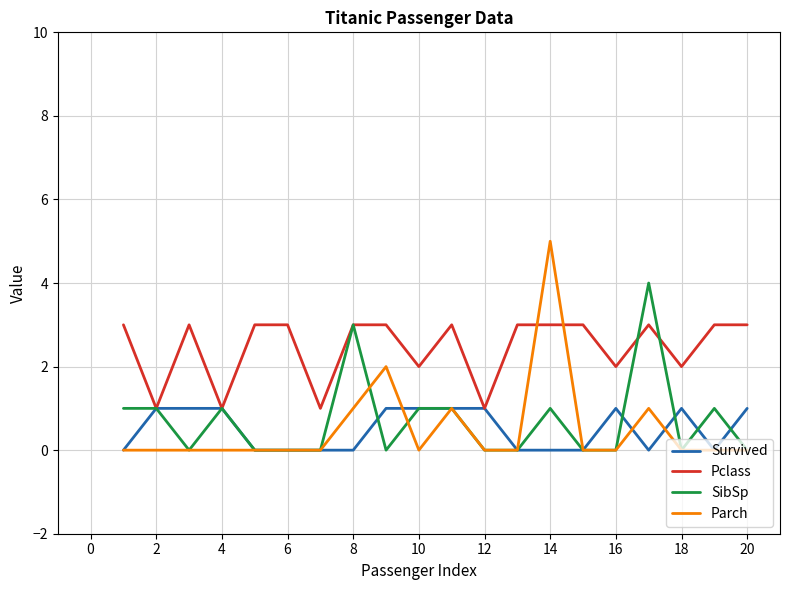

How many intersections are there between Pclass and Parch?

2